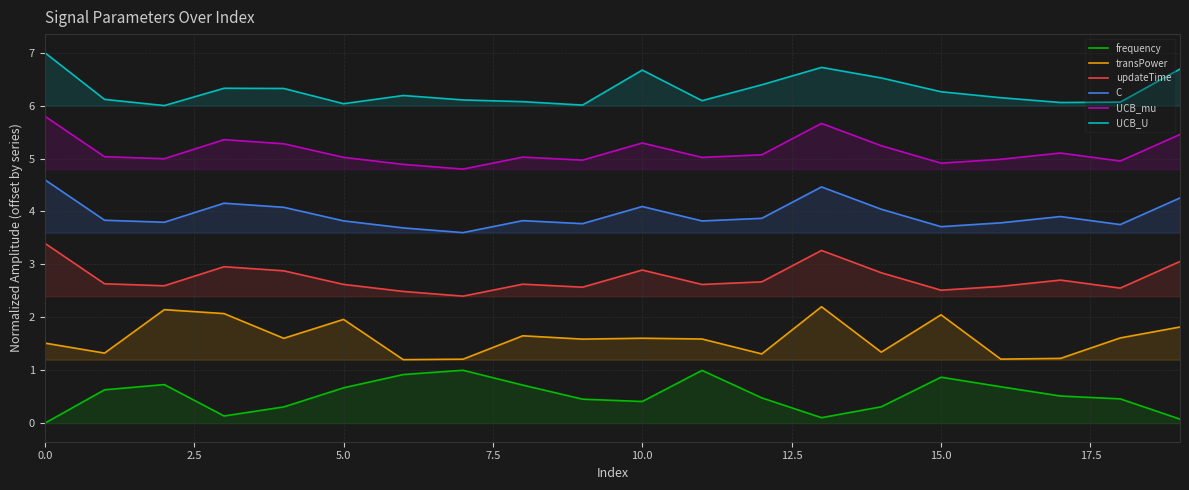

True or false: C and frequency cross at least once.

False